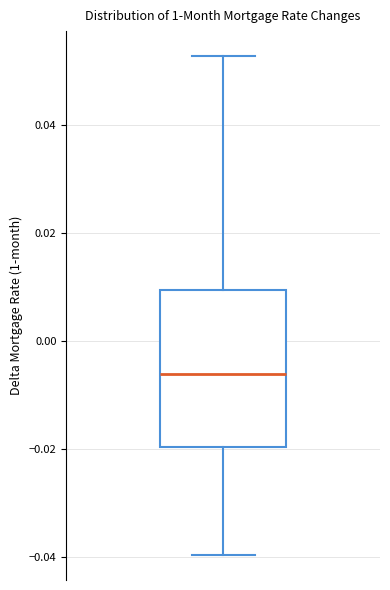

Read this box plot against the y-axis: the position of the median line, the range covered by the box, and the ends of both whiskers. The values are not printed on the chart, so give them approximately, as read against the axis.

median -0.006, box -0.020 to 0.010, whiskers -0.040 to 0.052